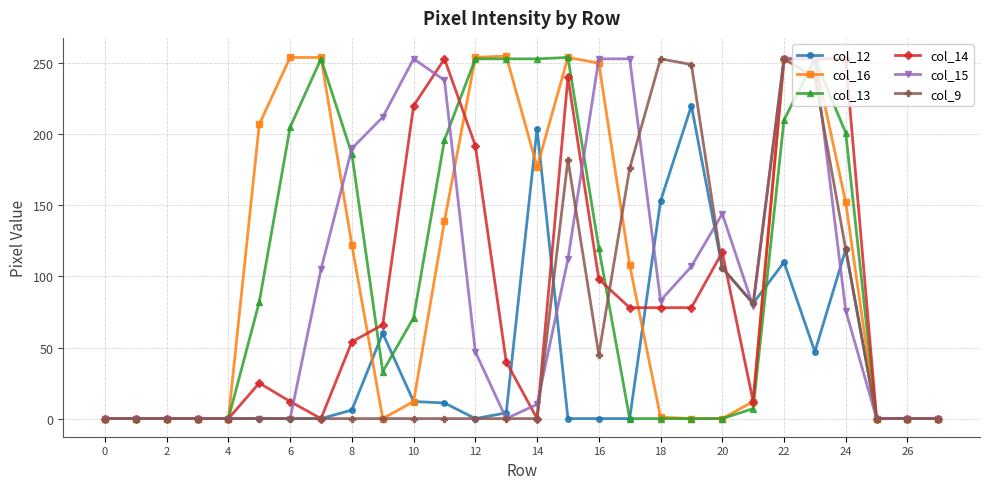

What is the greatest value displayed?

255